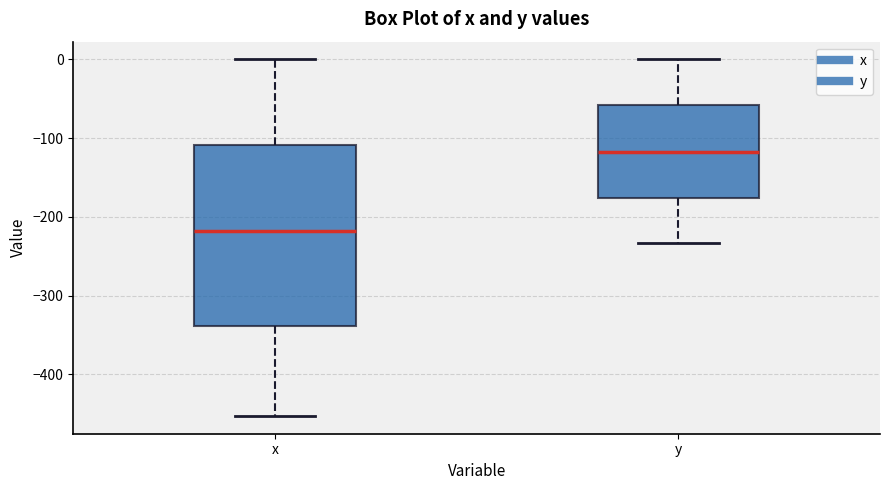

Which box's median line is the highest?

y